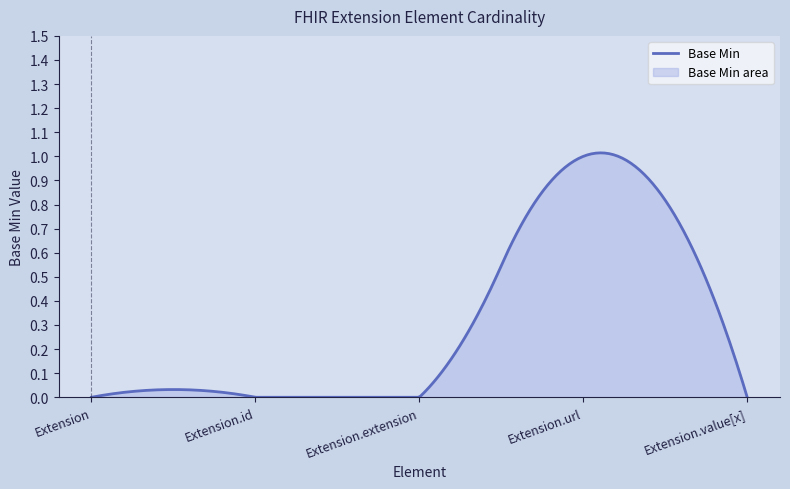

The value at Extension is -1. True or false?

False